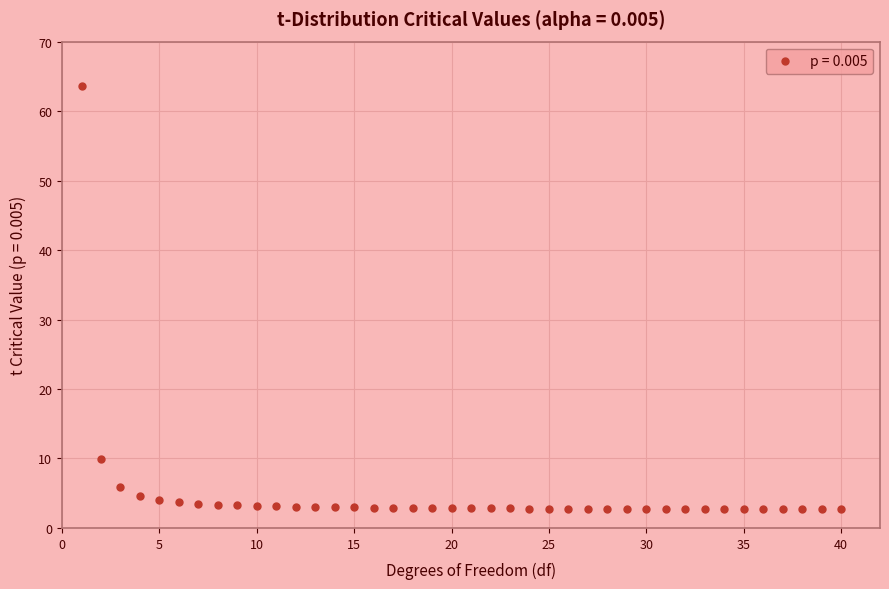

What Y value in the scatter plot is closest to 33?

9.9